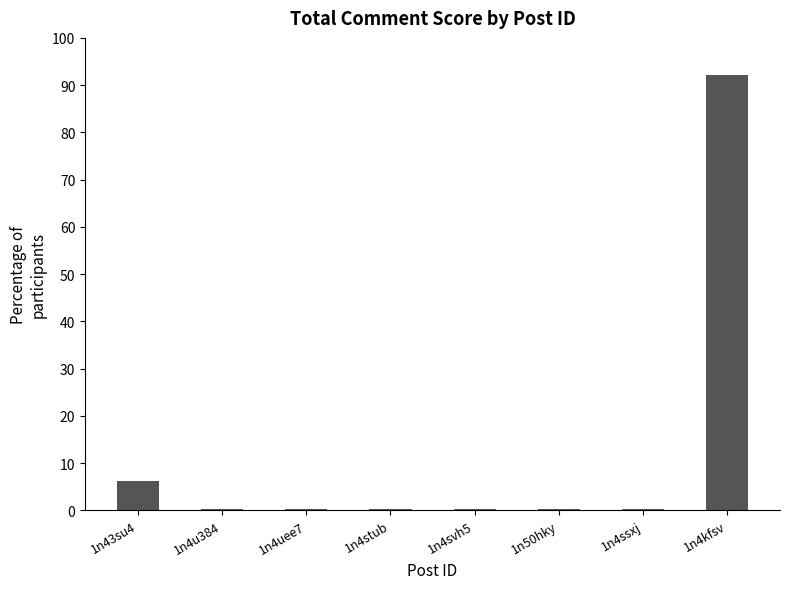

What position from the left is 1n50hky?

6